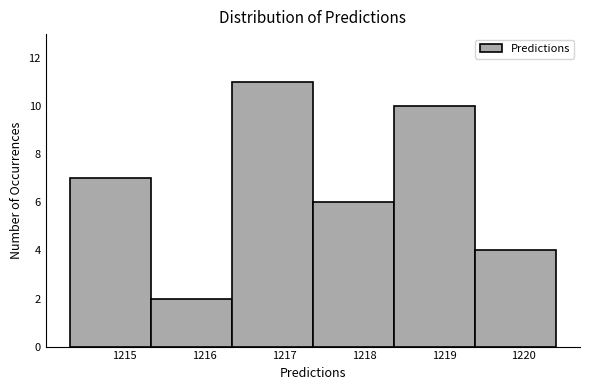

Reading left to right, list every bar in this chart as the range it spans on the x-axis followed by its height. Neither the bar edges nor the heights are printed on the chart, so give them approximately, as read against the axes.

1214.3 to 1215.3: 7
1215.3 to 1216.3: 2
1216.3 to 1217.4: 11
1217.4 to 1218.4: 6
1218.4 to 1219.4: 10
1219.4 to 1220.4: 4